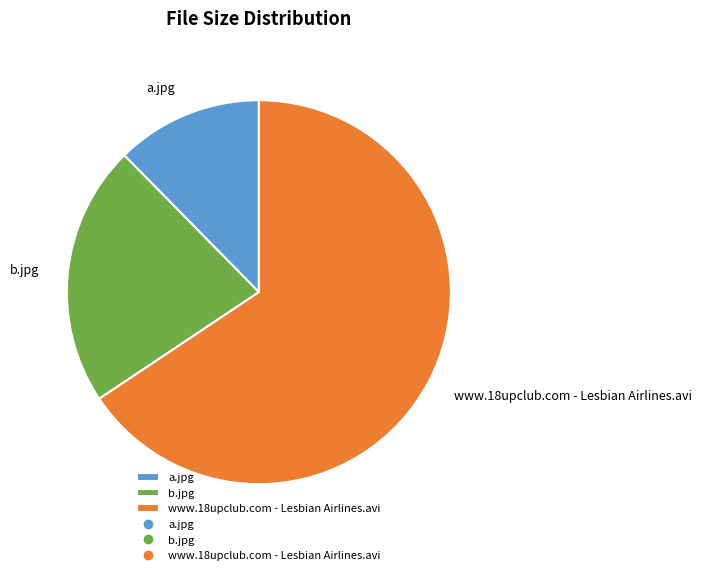

Which slice is the smallest?

a.jpg